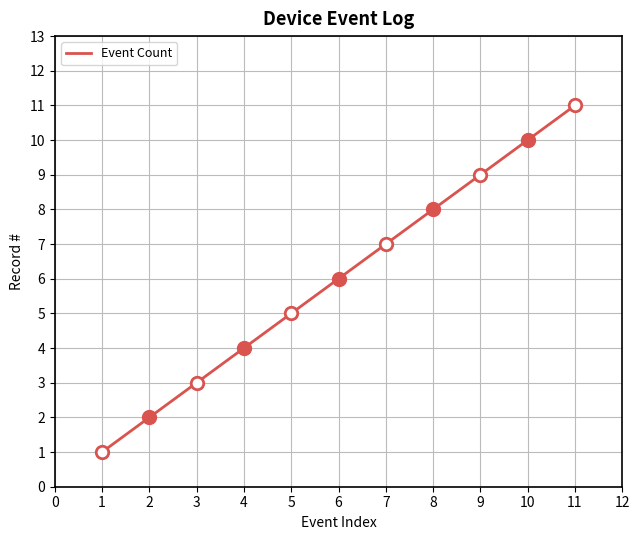

Reading left to right, transcribe all the data shown in this chart.

1	2	3	4	5	6	7	8	9	10	11